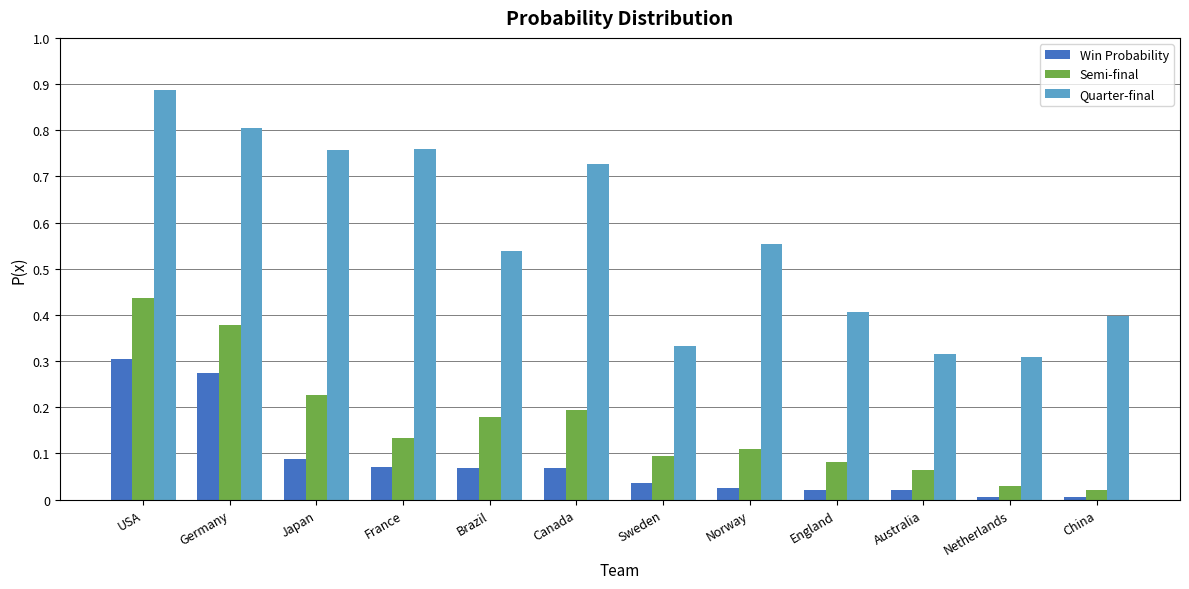

Is the value of Quarter-final at Norway greater than the value of Win Probability at France?

Yes